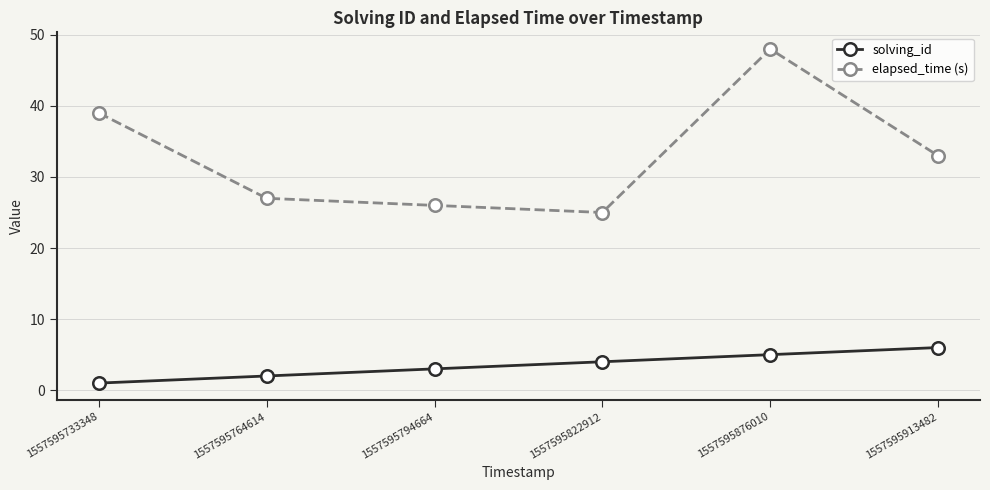

Where is the first local maximum for elapsed_time (s)?

1557595876010